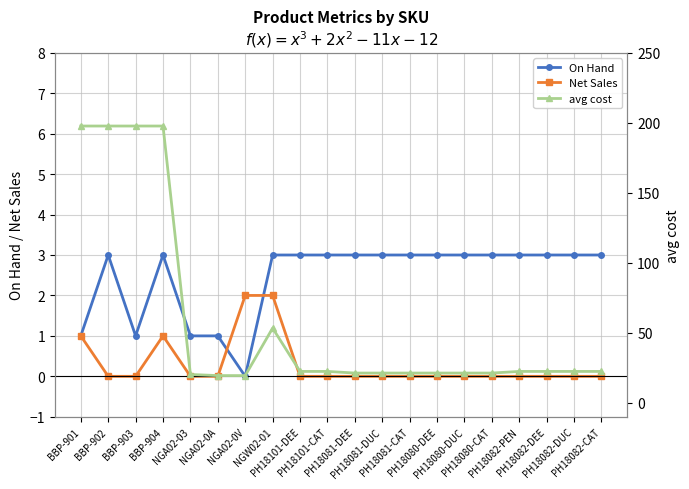

How many values in the Net Sales series exceed 0?

4